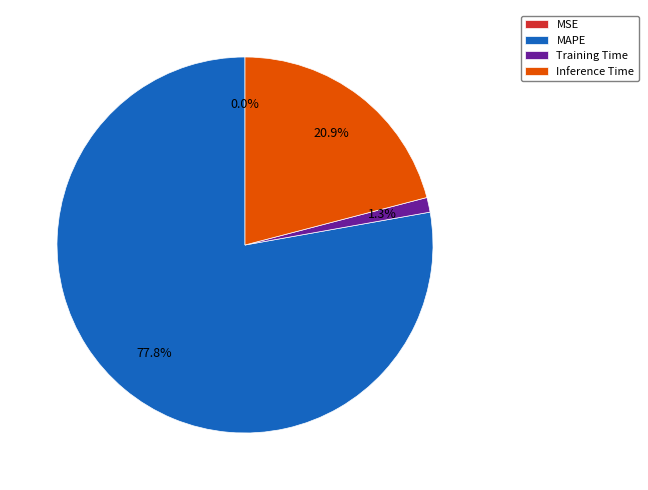

Between Inference Time and MAPE, which is larger?

MAPE